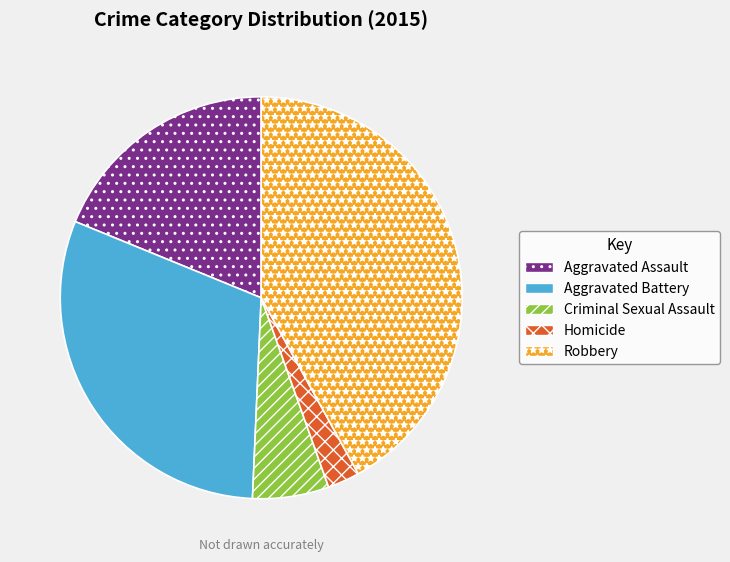

What is the ratio of the value at Aggravated Assault to the value at Criminal Sexual Assault?

3.1